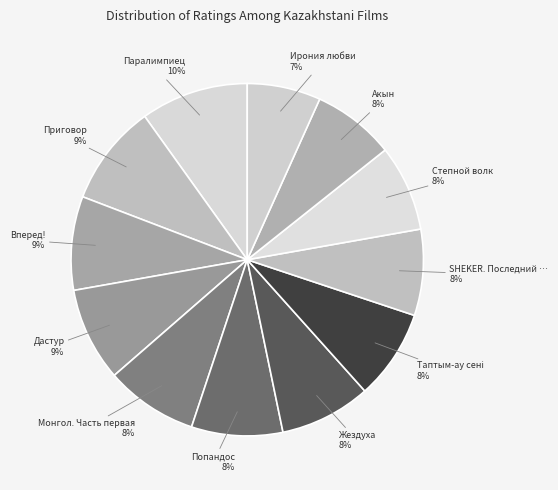

How many slices are in this pie chart?

12